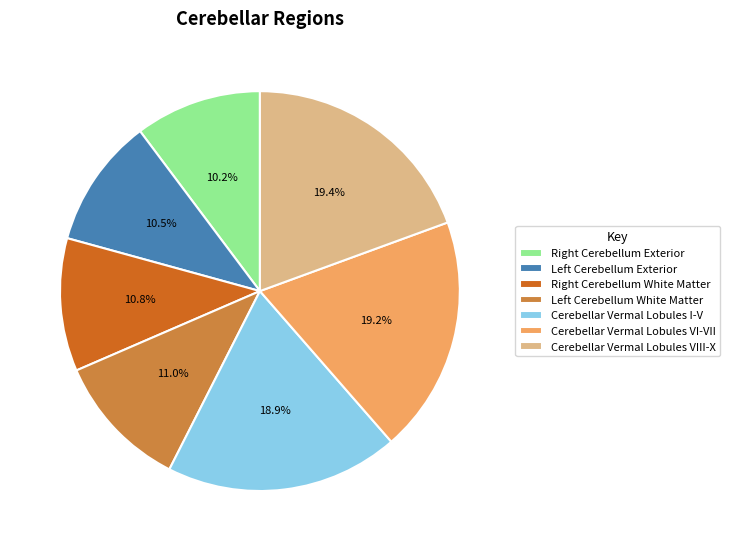

Is there a majority slice in this chart?

No